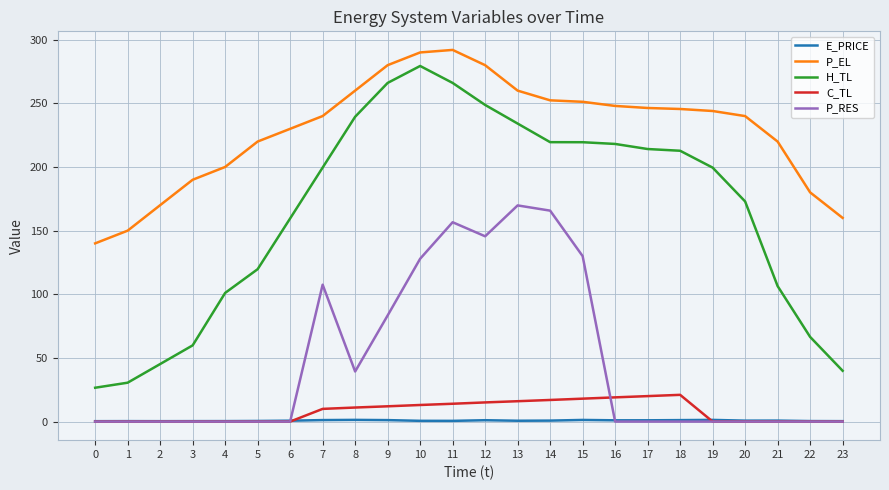

At which category is the sum across all series the highest?

11